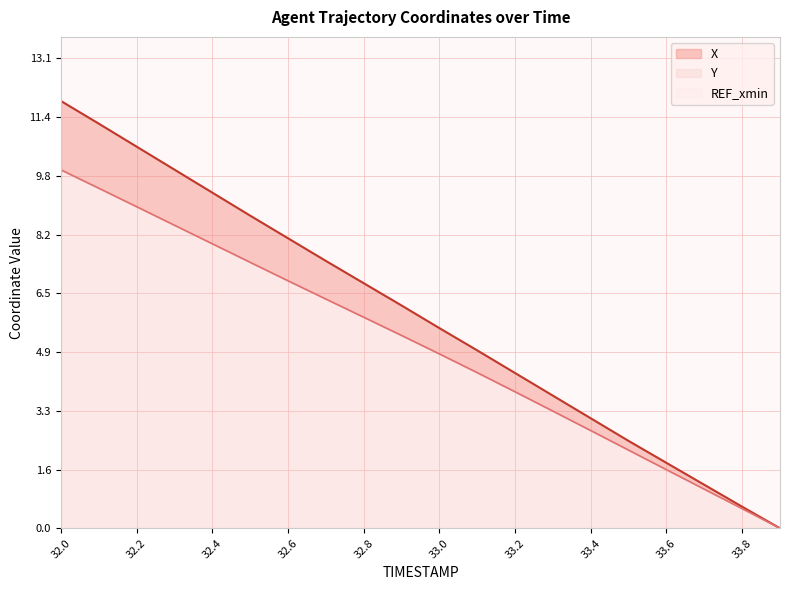

True or false: X and Y cross at least once.

False